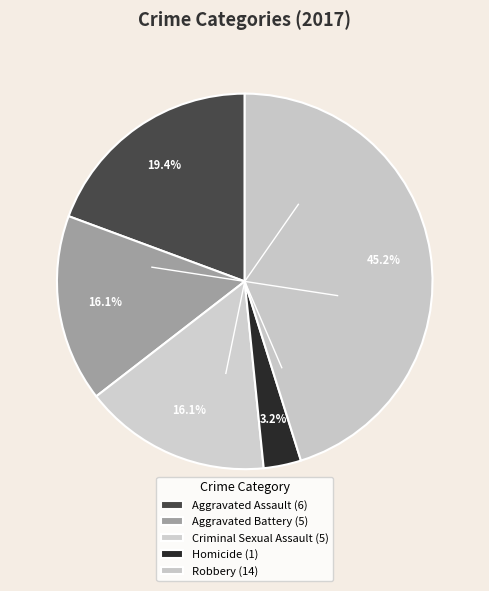

Count the number of slices in the pie.

5